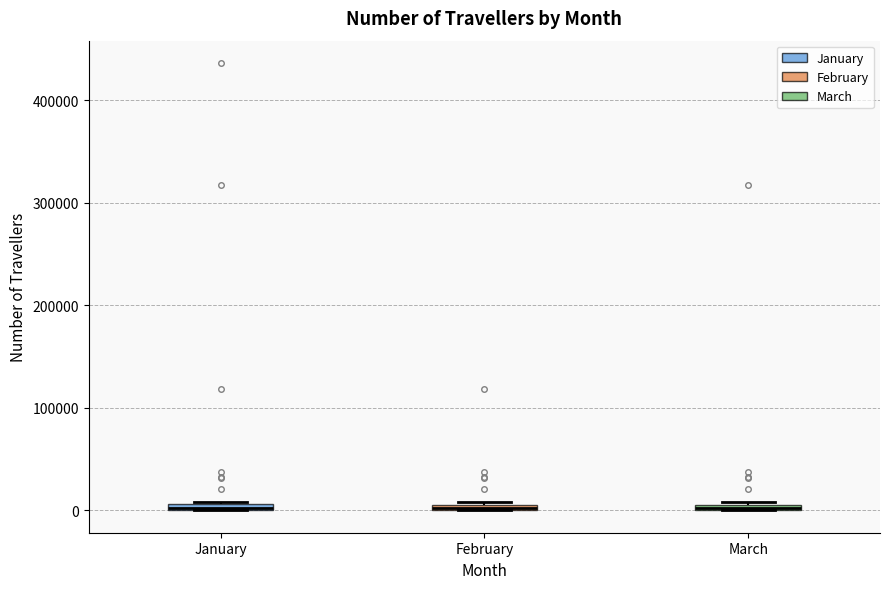

Where is the upper edge of the box for January on the y-axis? The values are not printed on the chart, so give them approximately, as read against the axis.

10000